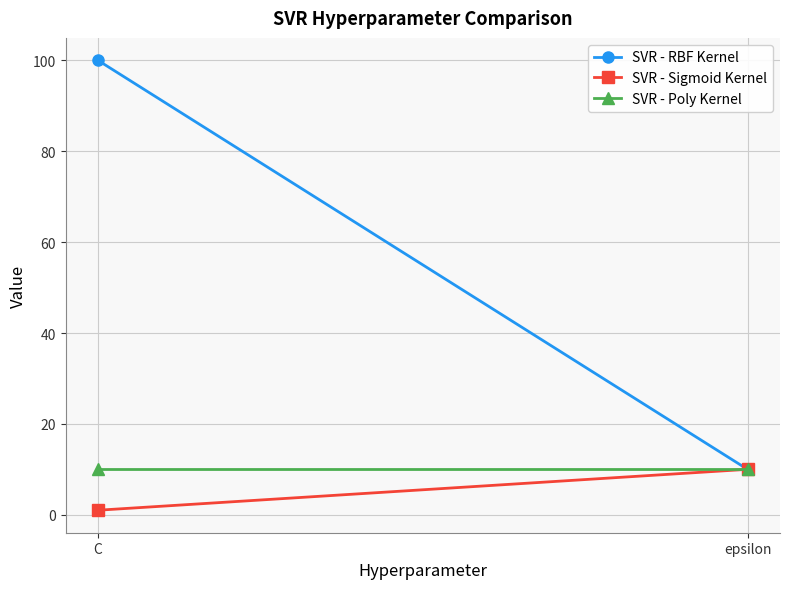

What is the difference between the SVR - RBF Kernel values at C and epsilon?

90